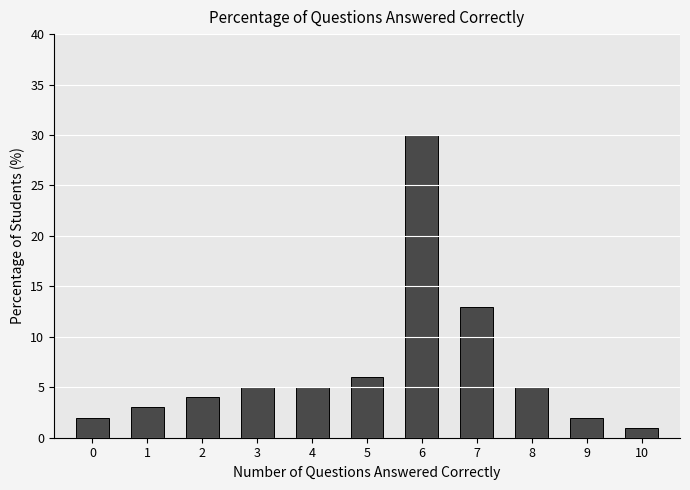

Reading right to left, list all the values displayed in this chart.

10=1	9=2	8=5	7=13	6=30	5=6	4=5	3=5	2=4	1=3	0=2